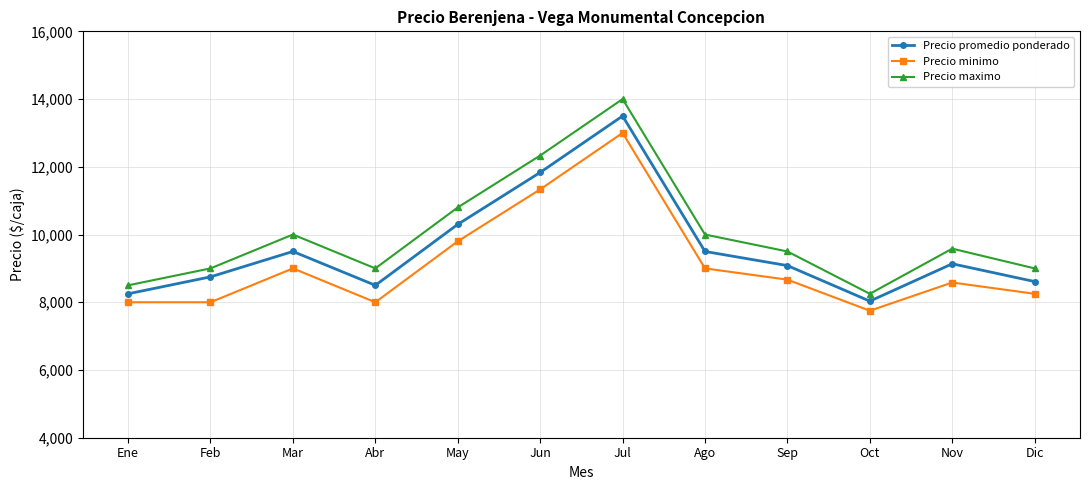

List the series in order of their overall mean, lowest first.

Precio minimo, Precio promedio ponderado, Precio maximo